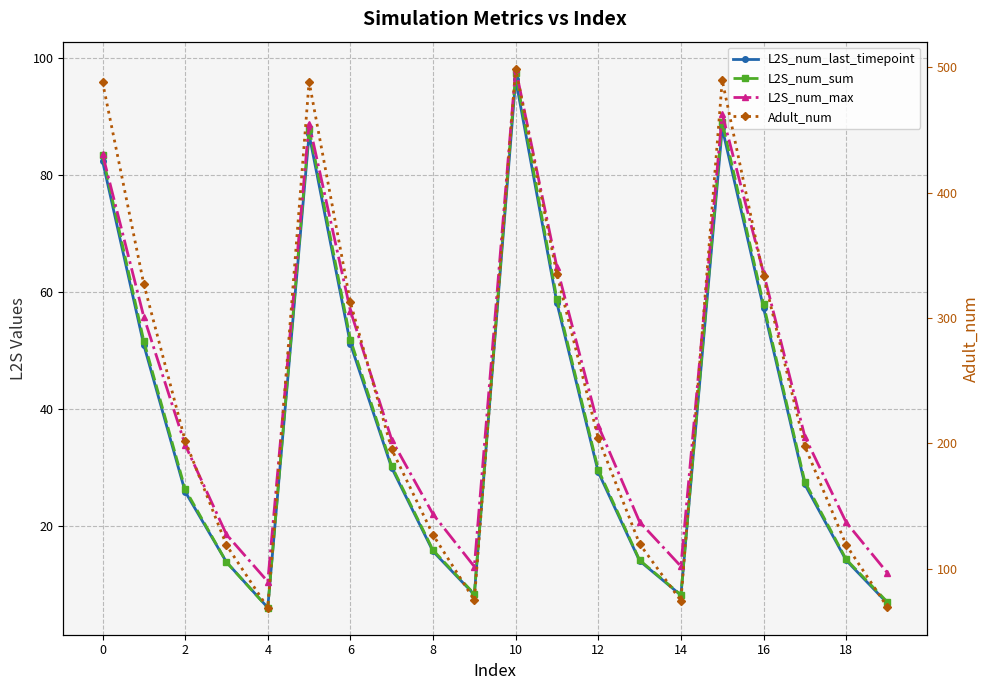

Between 2 and 8, which is larger?

2